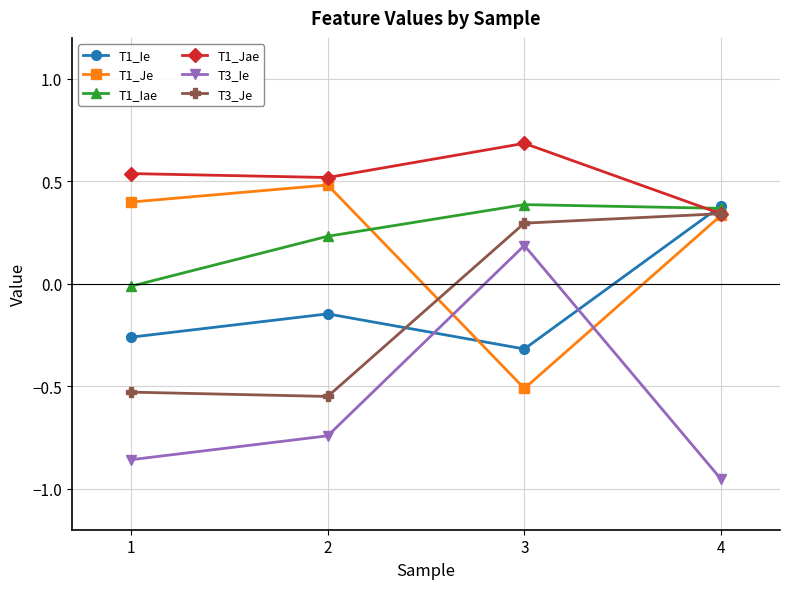

Is it true that T3_Ie equals 0.3 at 3?

False